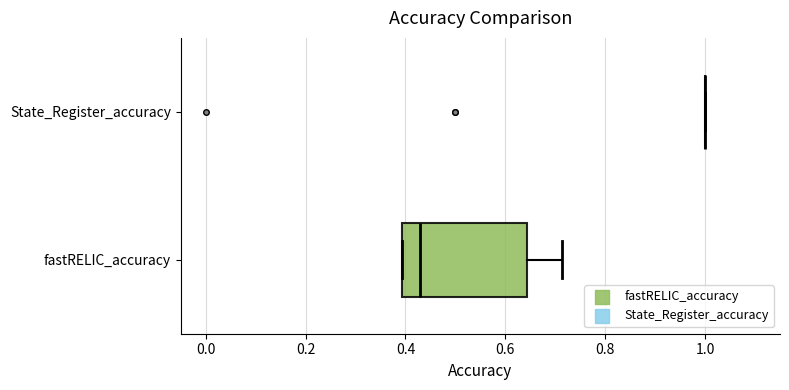

Reading bottom to top, read every box against the x-axis: the position of its median line, the range the box covers, and the ends of its whiskers. The values are not printed on the chart, so give them approximately, as read against the axis.

fastRELIC_accuracy: median 0.42, box 0.40 to 0.64, whiskers 0.40 to 0.72
State_Register_accuracy: box collapsed to a line at 1.00, whiskers 1.00 to 1.00